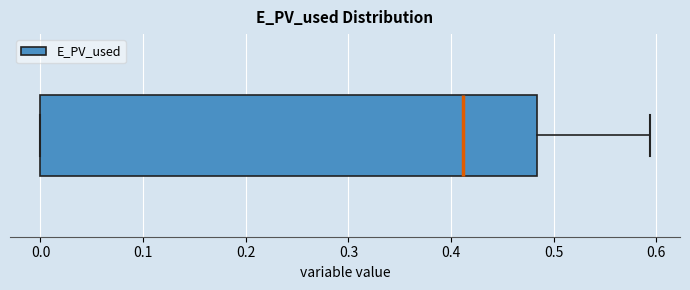

Transcribe this box plot: give where the median line is, the range the box spans, and where the two whiskers end, as read against the x-axis. The values are not printed on the chart, so give them approximately, as read against the axis.

median 0.41, box 0.00 to 0.48, whiskers 0.00 to 0.59